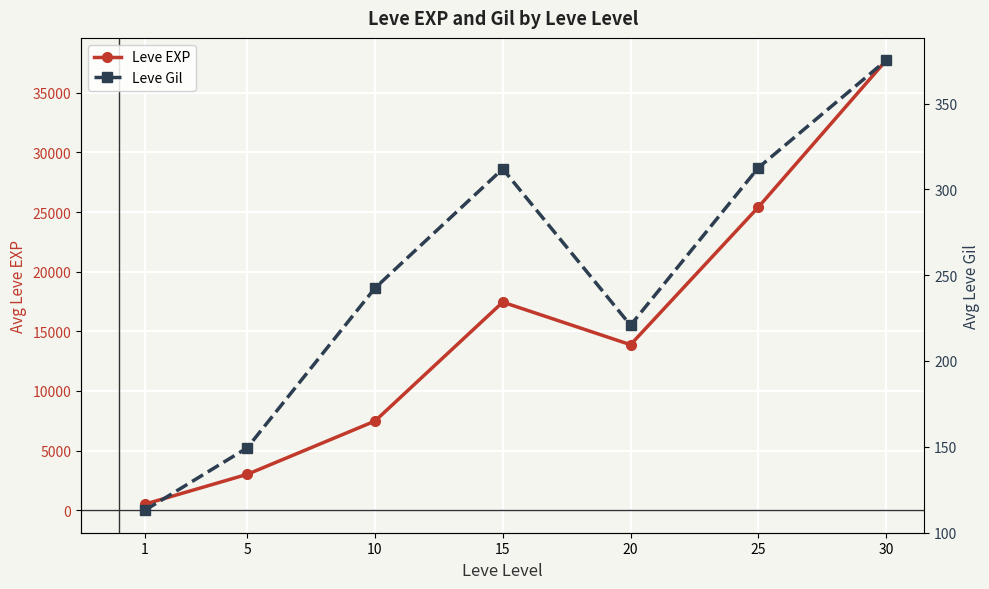

What is the sum of all Leve EXP values?

105440.2